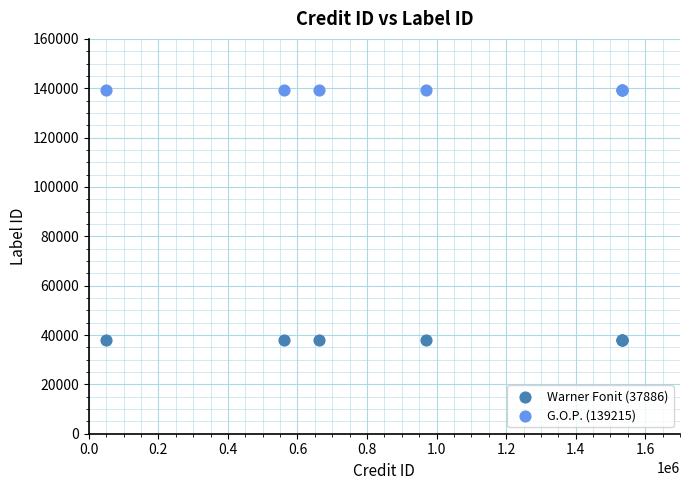

Which series contains the lowest Y value?

Warner Fonit (37886)